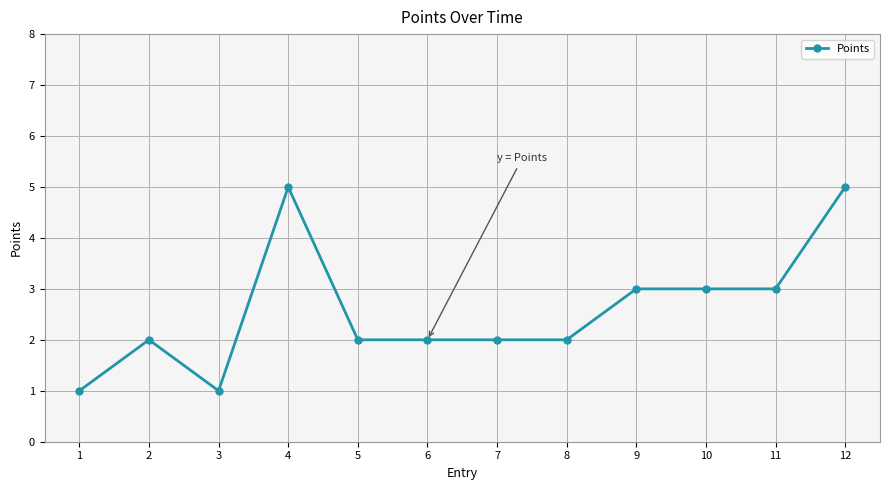

True or false: there are more than 0 points higher than both neighbors.

True